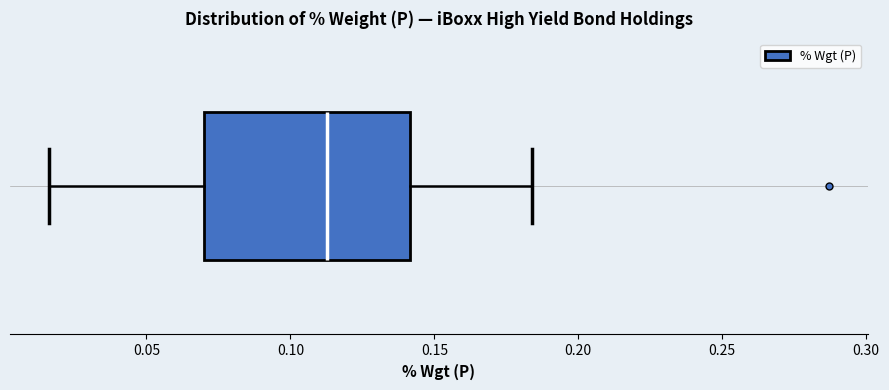

Where does the right whisker of the box end on the x-axis? The values are not printed on the chart, so give them approximately, as read against the axis.

0.185